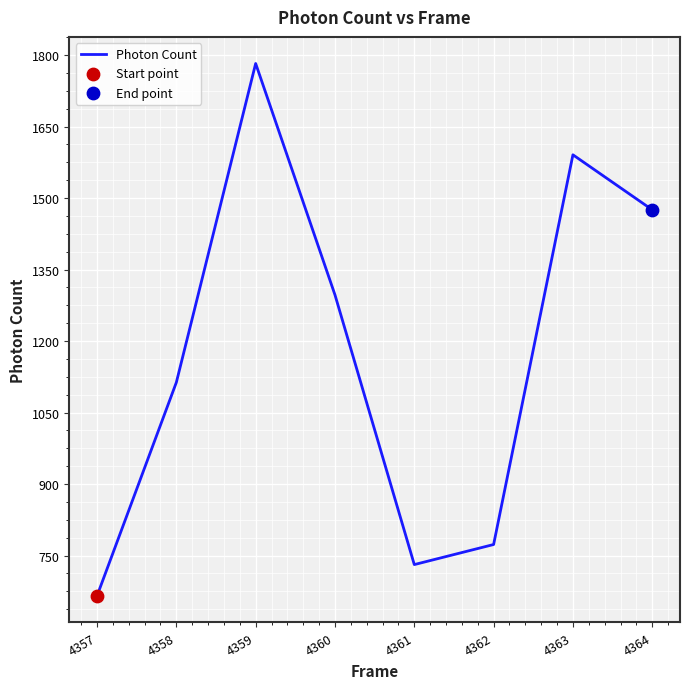

Between 4360 and 4357, which is larger?

4360